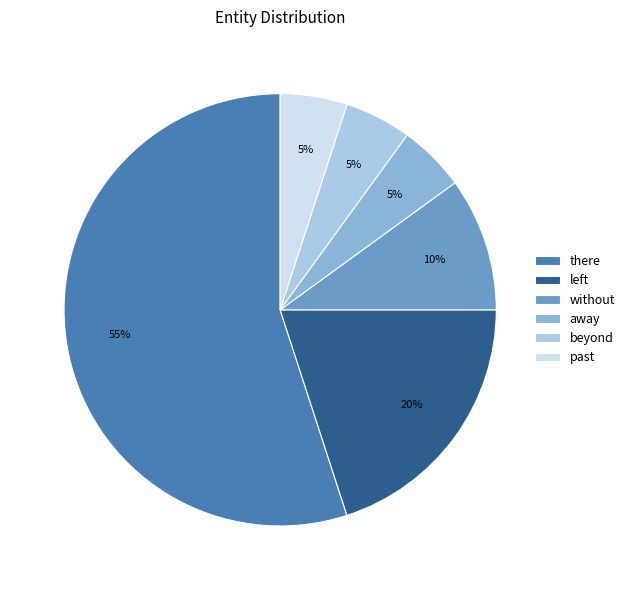

Does away account for over 50% of the chart?

No